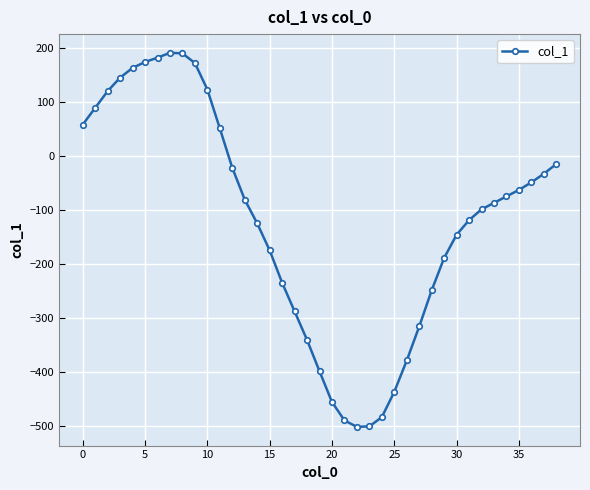

What is the greatest value displayed?

191